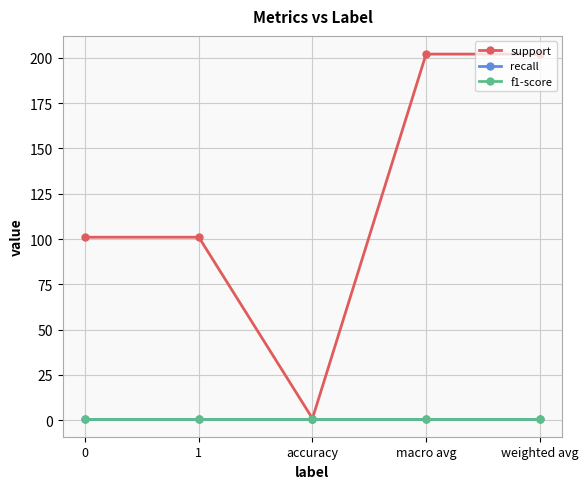

What is the difference between the highest and lowest values at 0?

100